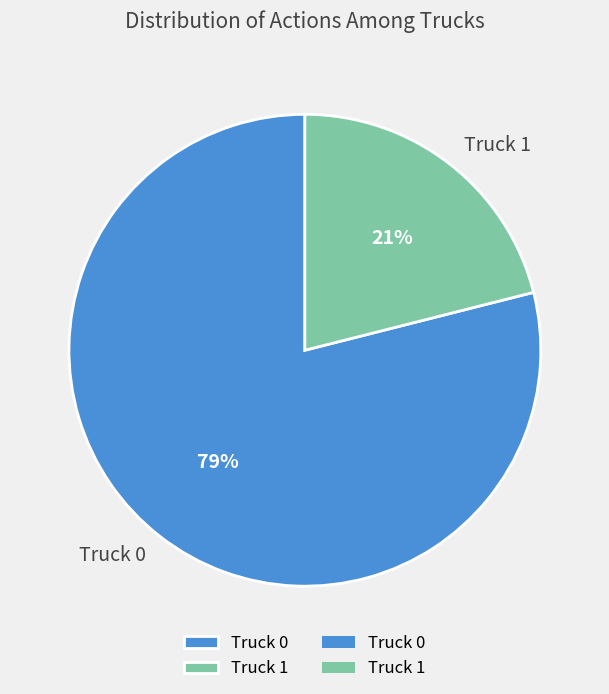

How many slices are in this pie chart?

2